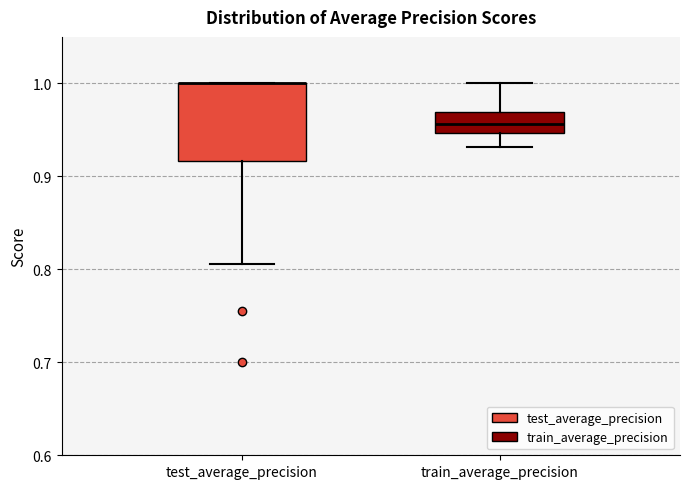

Which box is the tallest, from its lower edge to its upper edge?

test_average_precision